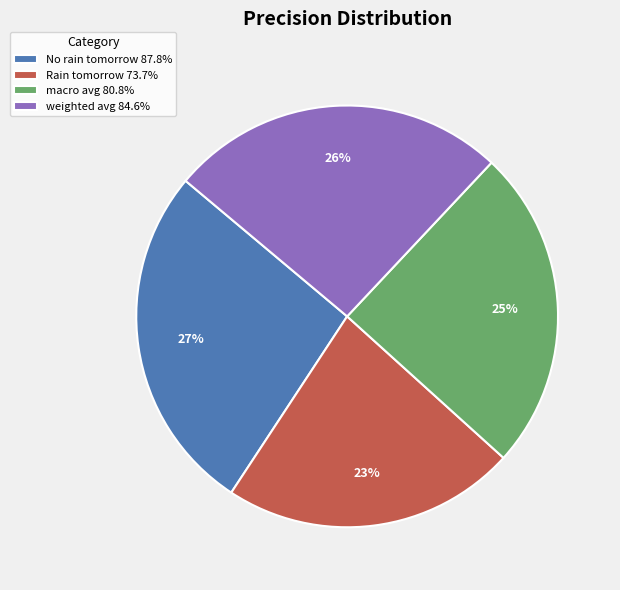

Rank the categories by value from highest to lowest.

No rain tomorrow, weighted avg, macro avg, Rain tomorrow